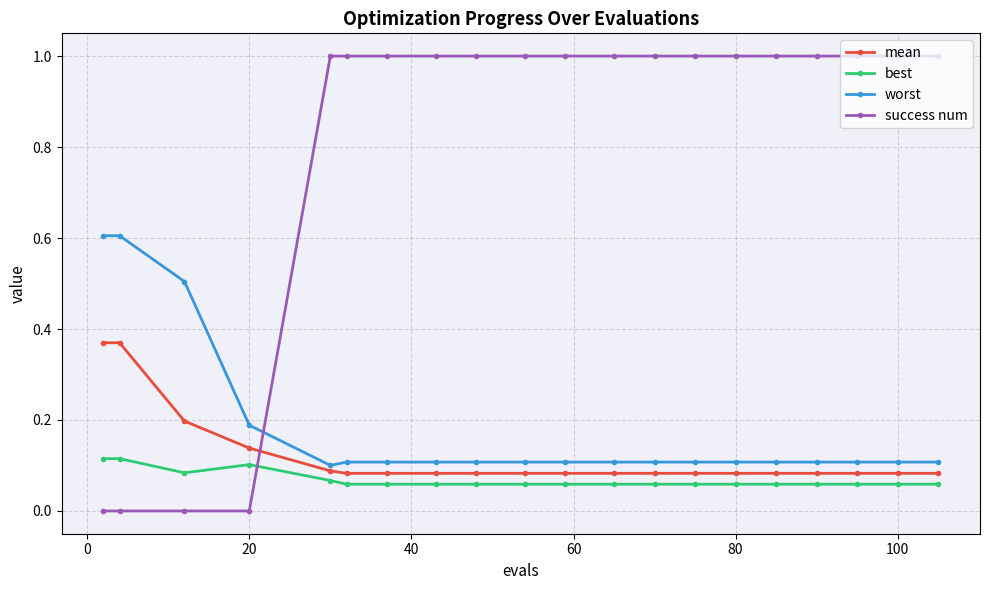

True or false: mean and best cross at least once.

False